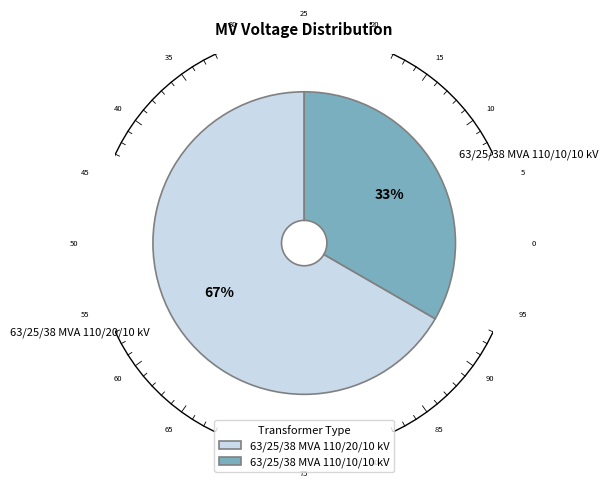

Which has a higher value, 63/25/38 MVA 110/20/10 kV or 63/25/38 MVA 110/10/10 kV?

63/25/38 MVA 110/20/10 kV